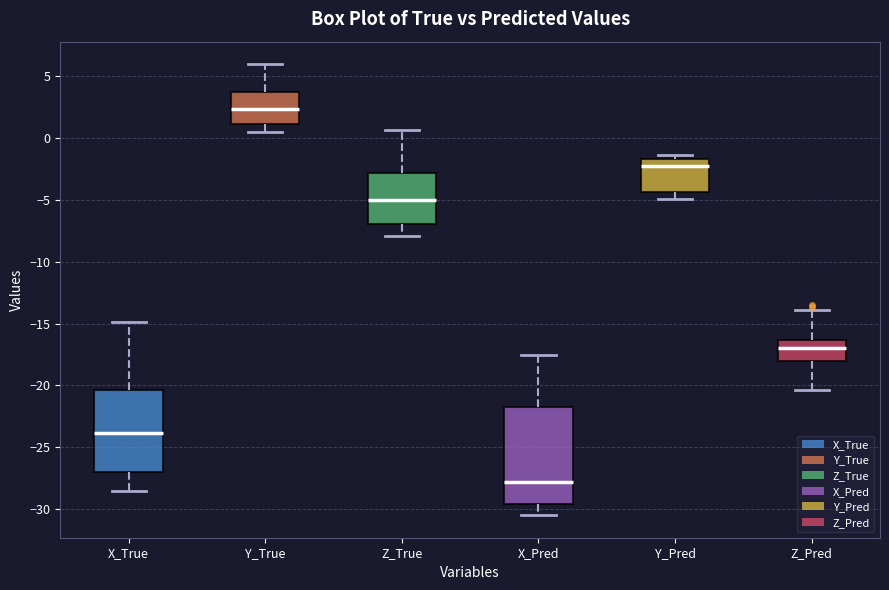

Reading left to right, transcribe this box plot: for each box, give where its median line is, the range the box spans, and where its two whiskers end, as read against the y-axis. The values are not printed on the chart, so give them approximately, as read against the axis.

X_True: median -24.0, box -27.0 to -20.5, whiskers -28.5 to -15.0
Y_True: median 2.5, box 1.0 to 4.0, whiskers 0.5 to 6.0
Z_True: median -5.0, box -7.0 to -3.0, whiskers -8.0 to 0.5
X_Pred: median -28.0, box -29.5 to -21.5, whiskers -30.5 to -17.5
Y_Pred: median -2.0, box -4.5 to -1.5, whiskers -5.0 to -1.5 (just above the box's upper edge)
Z_Pred: median -17.0, box -18.0 to -16.5, whiskers -20.5 to -14.0